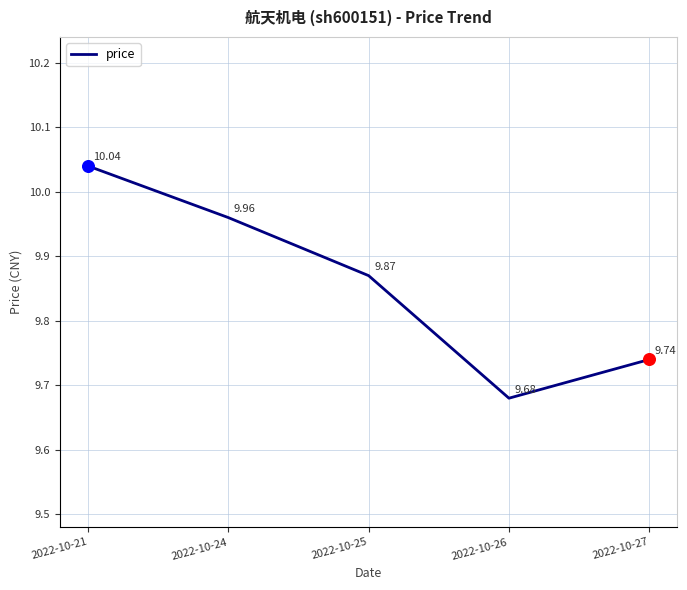

Between 2022-10-25 and 2022-10-27, which is larger?

2022-10-25